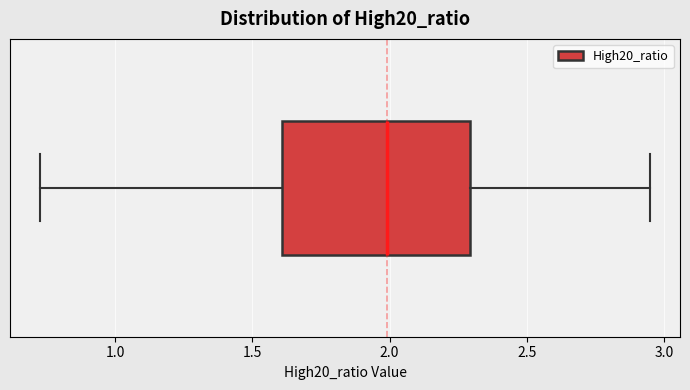

Where does the median line of the box sit on the x-axis? The values are not printed on the chart, so give them approximately, as read against the axis.

2.00